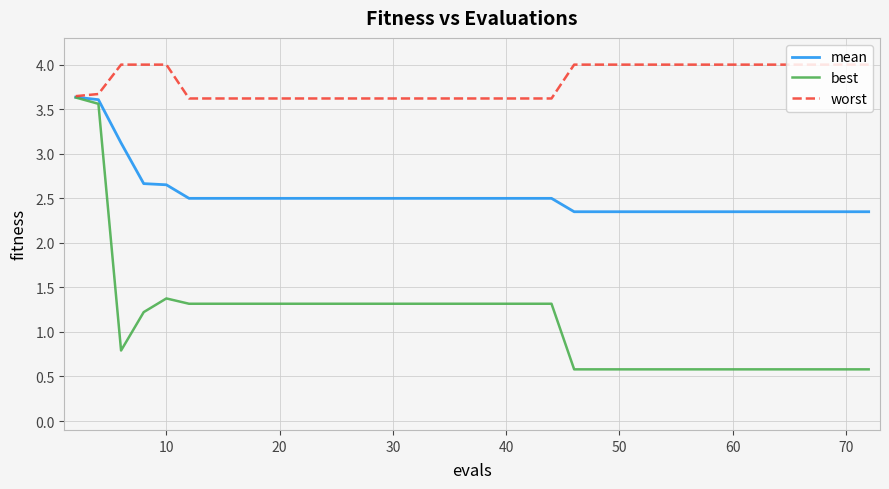

What is the smallest value displayed?

0.6